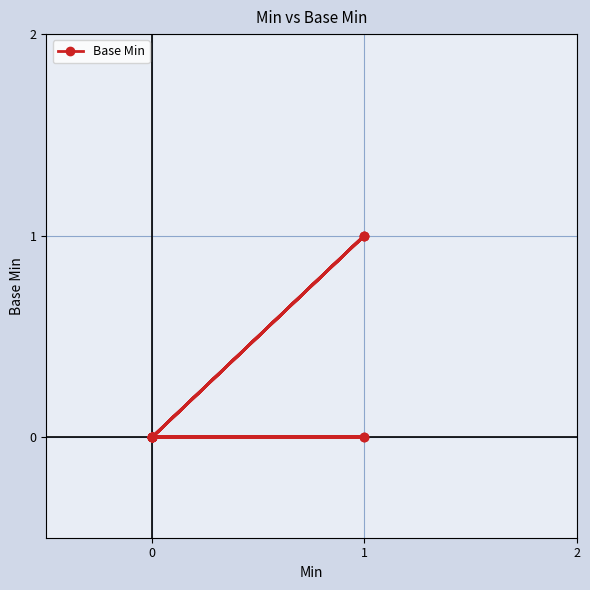

The value at 0 is 0. True or false?

True